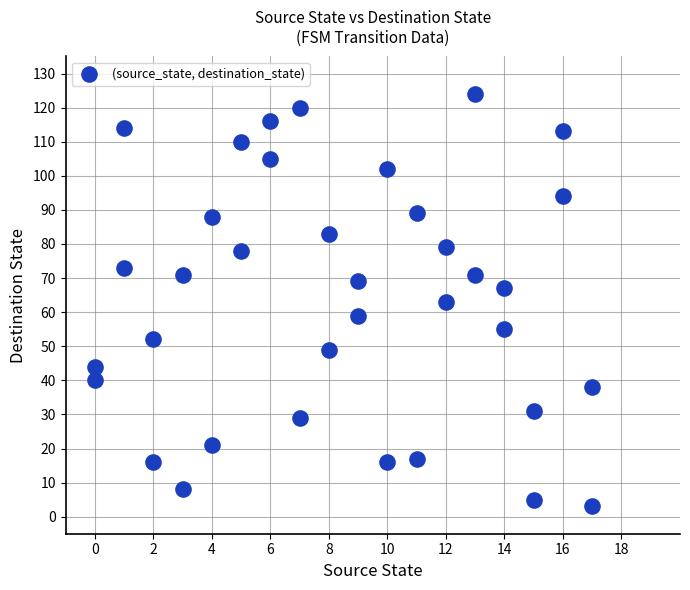

What is the range of X values (max minus min)?

17